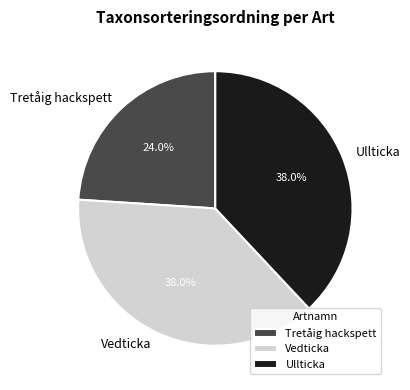

Do Vedticka and Ullticka together represent more than half of the pie?

Yes